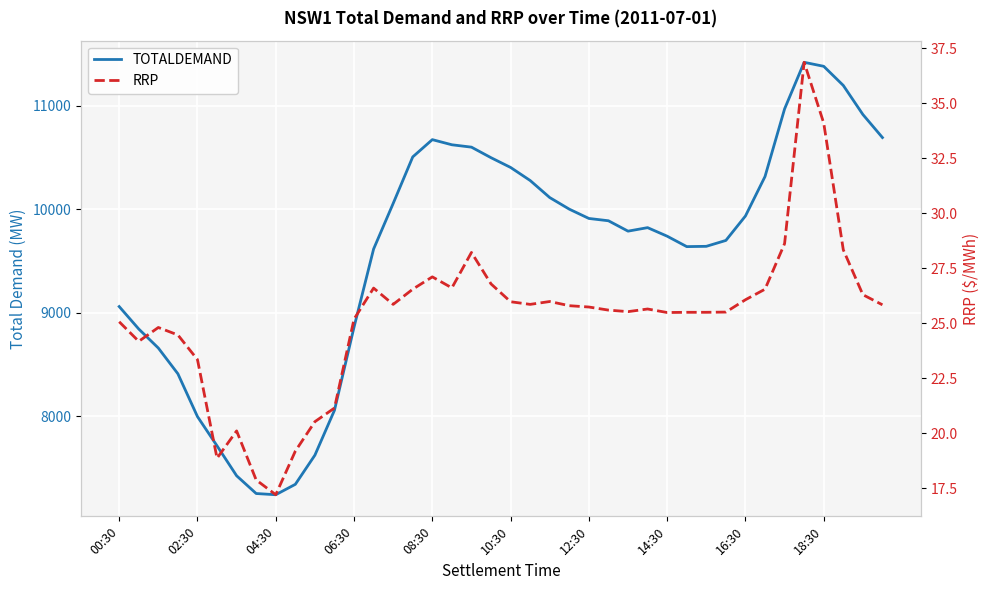

What is the difference between the maximum and minimum values in the RRP series?

19.6